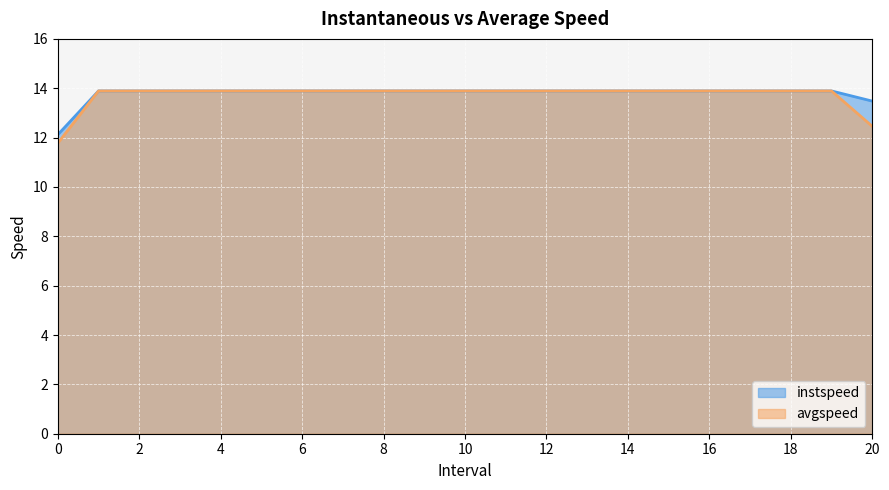

What is the minimum value for instspeed?

12.1